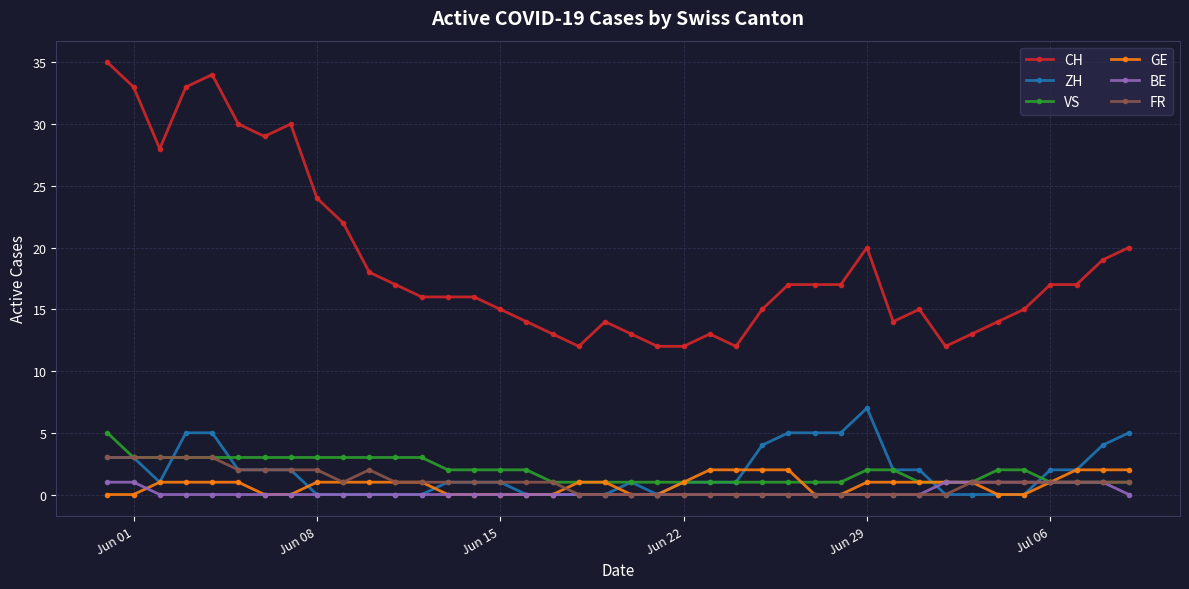

Which series has the largest range (max minus min)?

CH